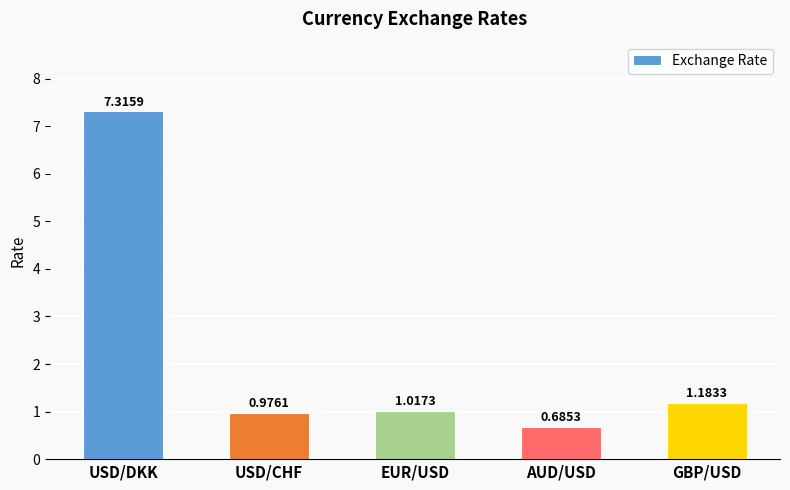

At which category does the chart reach its minimum across all series?

AUD/USD